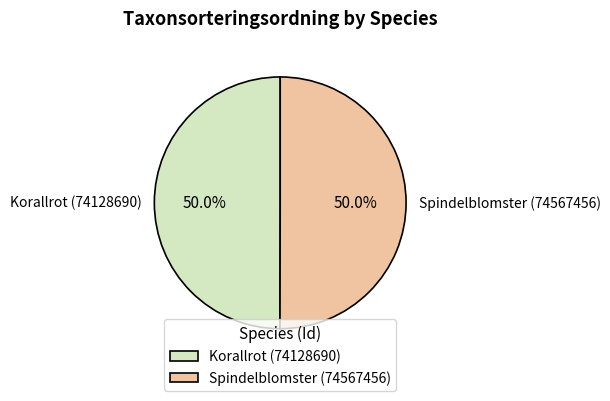

What percentage do Korallrot (74128690) and Spindelblomster (74567456) together represent?

100.0%